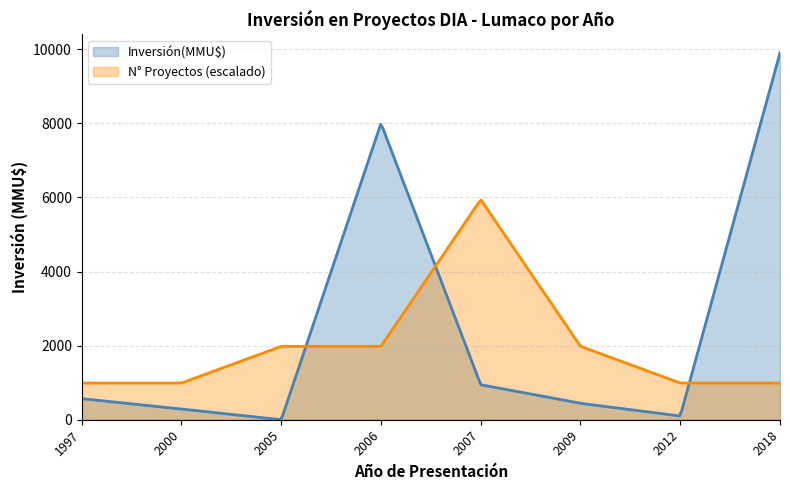

Where does the data first go above 234?

1997